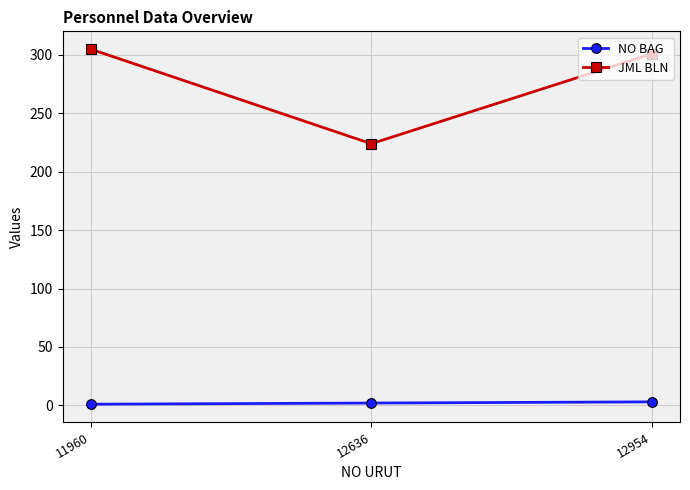

How many categories are shown in the chart?

3